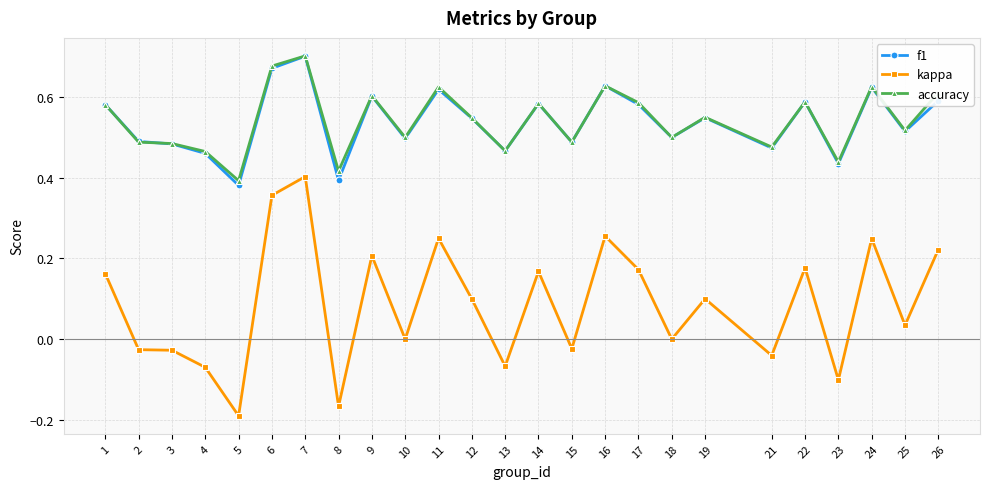

True or false: accuracy has more than 2 points higher than both neighbors.

True